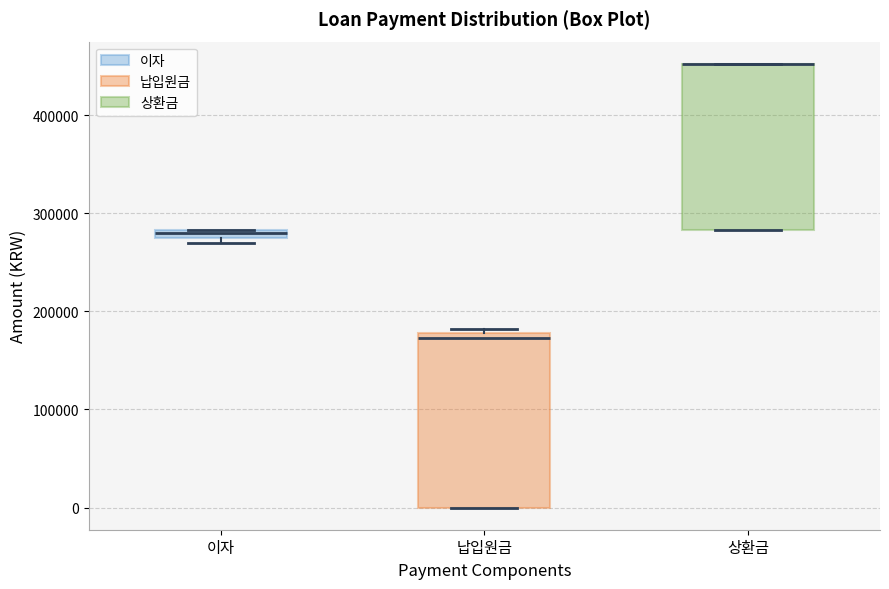

Where is the lower edge of the box for 이자 on the y-axis? The values are not printed on the chart, so give them approximately, as read against the axis.

270000